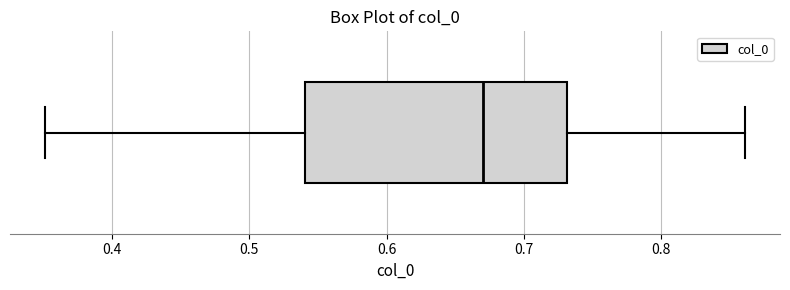

Read this box plot against the x-axis: the position of the median line, the range covered by the box, and the ends of both whiskers. The values are not printed on the chart, so give them approximately, as read against the axis.

median 0.67, box 0.54 to 0.73, whiskers 0.35 to 0.86